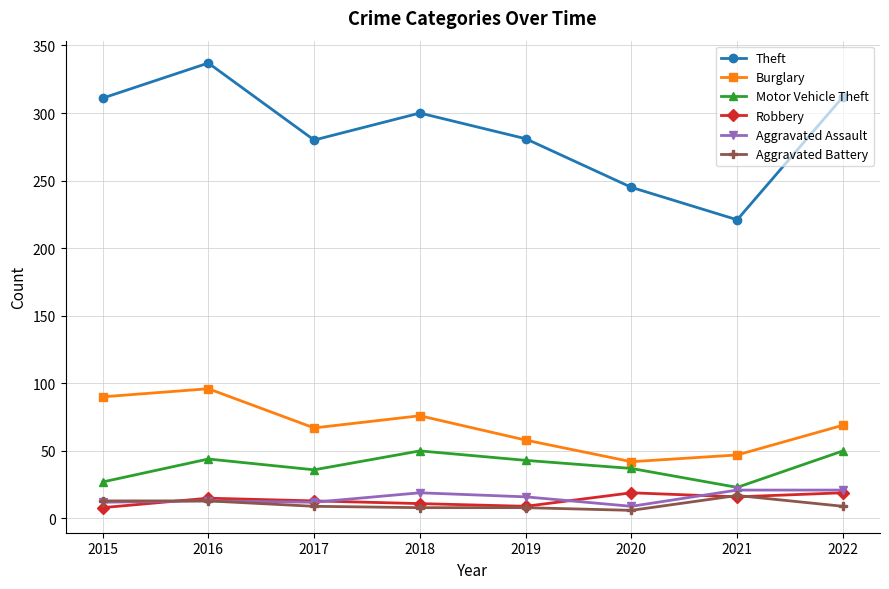

True or false: Burglary and Aggravated Battery intersect in this chart.

False